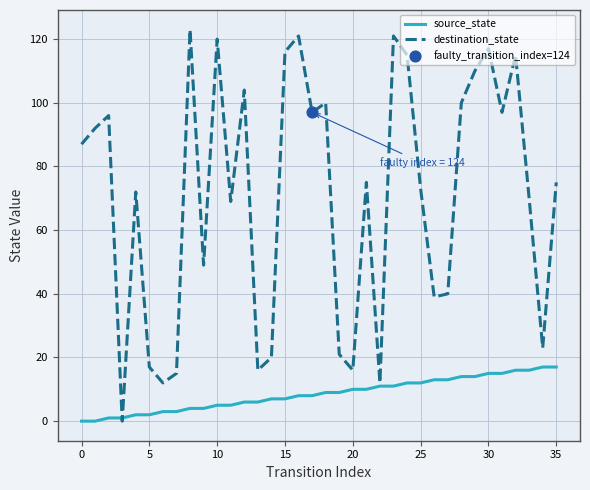

Which series has the largest total across all categories?

destination_state